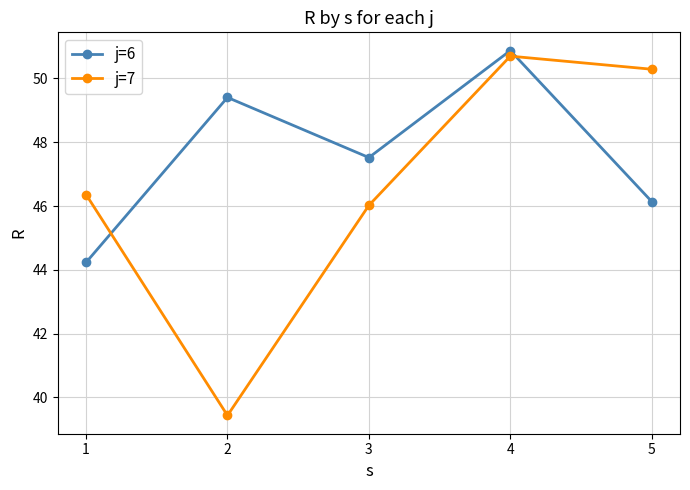

How many values in the j=6 series exceed 47?

3